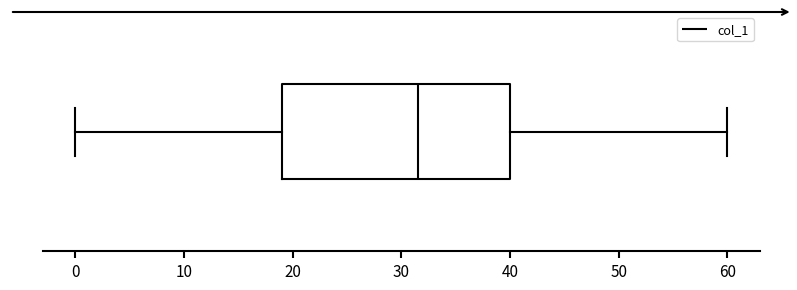

Read this box plot against the x-axis: the position of the median line, the range covered by the box, and the ends of both whiskers. The values are not printed on the chart, so give them approximately, as read against the axis.

median 32, box 19 to 40, whiskers 0 to 60